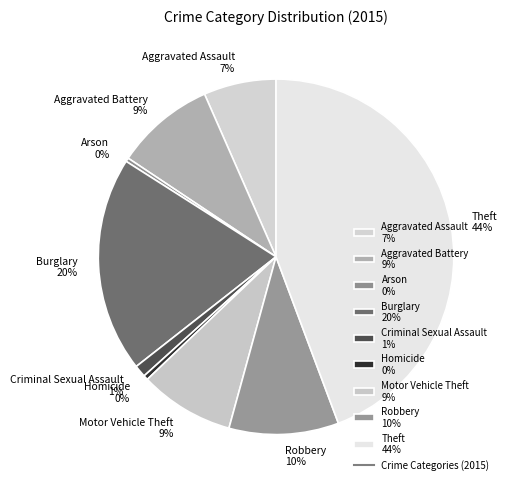

Is the sum of Arson and Homicide greater than half?

No